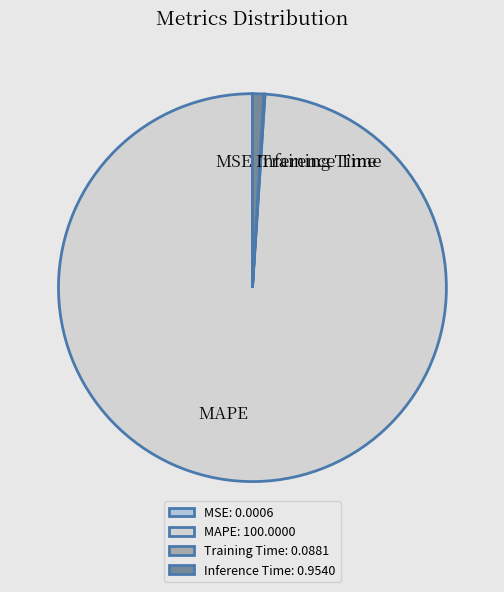

Which slice is the largest?

MAPE